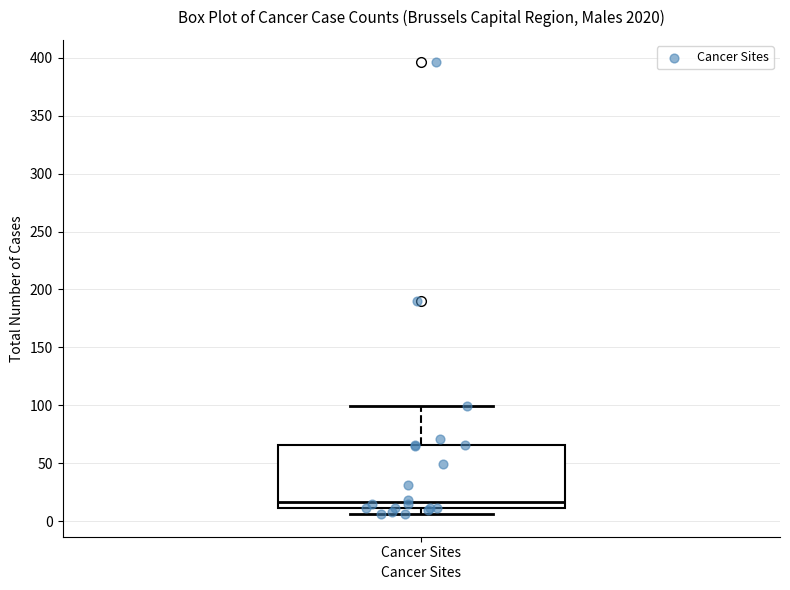

Read this box plot against the y-axis: the position of the median line, the range covered by the box, and the ends of both whiskers. The values are not printed on the chart, so give them approximately, as read against the axis.

median 15, box 10 to 65, whiskers 5 to 100